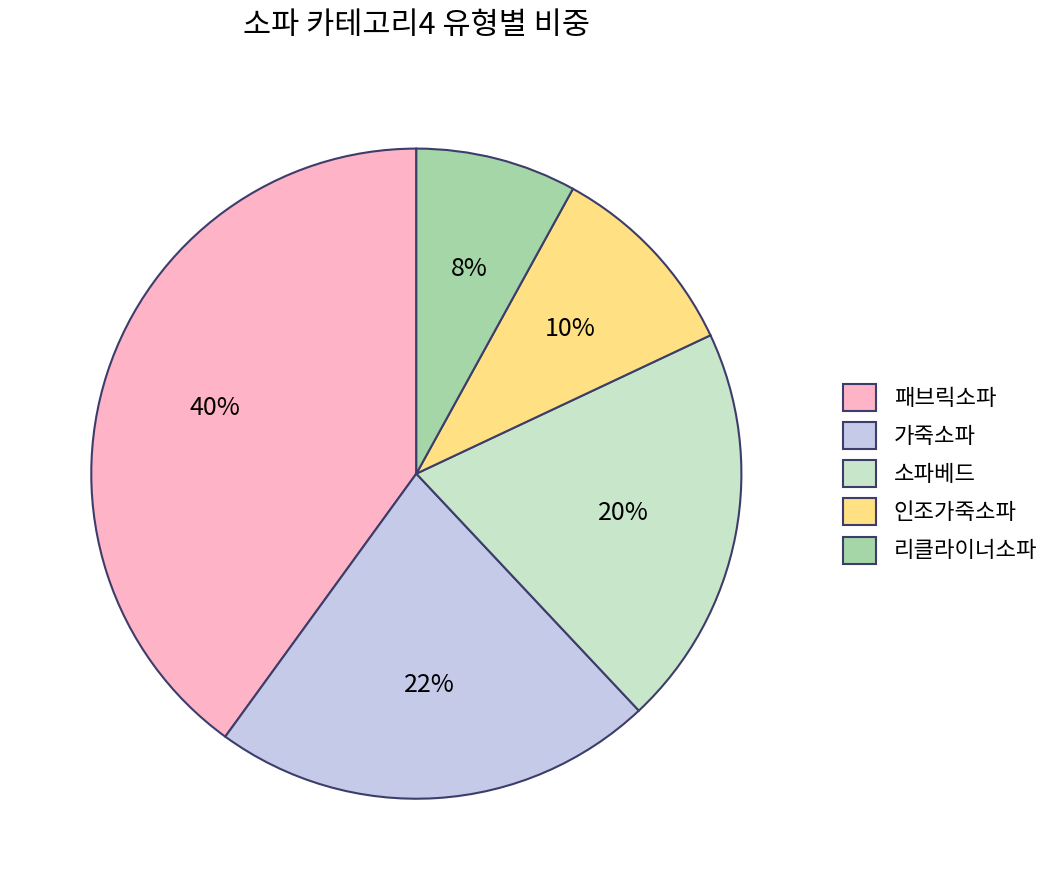

What is the ratio of the value at 패브릭소파 to the value at 리클라이너소파?

5.0